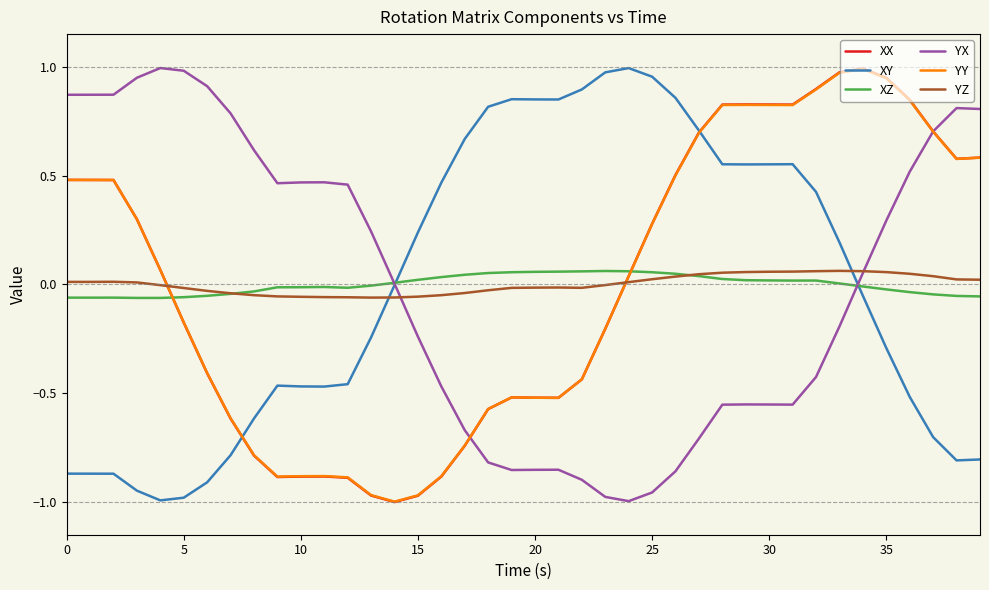

Which series ends up on top after the final intersection of XX and YZ?

XX